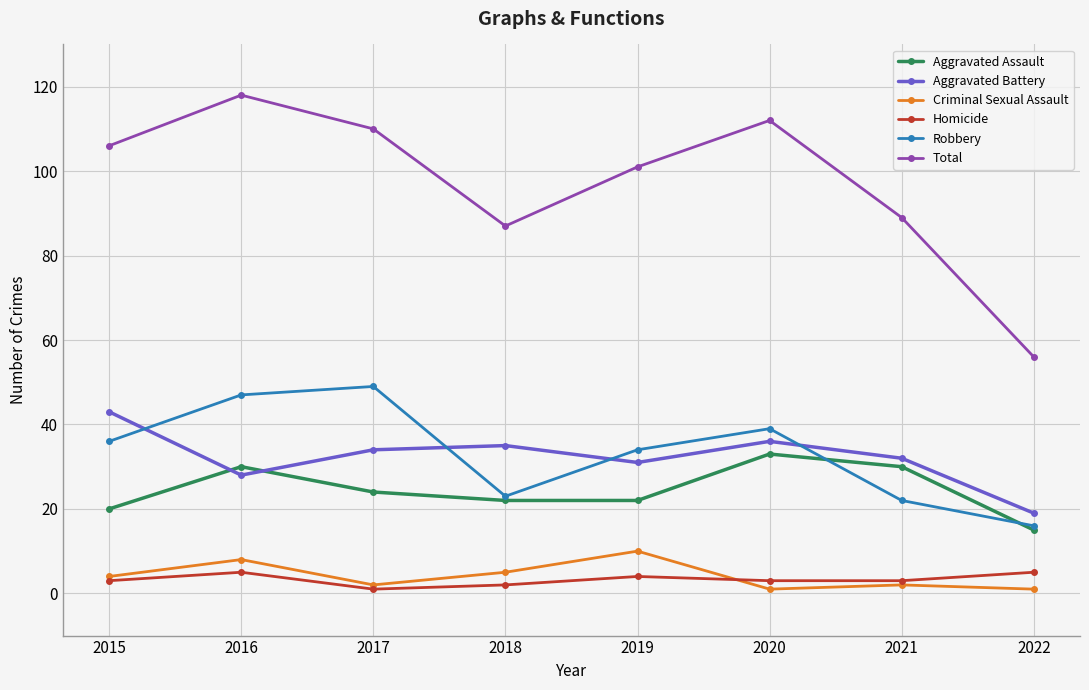

Reading left to right, transcribe all the data shown in this chart.

Aggravated Assault: 20	30	24	22	22	33	30	15
Aggravated Battery: 43	28	34	35	31	36	32	19
Criminal Sexual Assault: 4	8	2	5	10	1	2	1
Homicide: 3	5	1	2	4	3	3	5
Robbery: 36	47	49	23	34	39	22	16
Total: 106	118	110	87	101	112	89	56